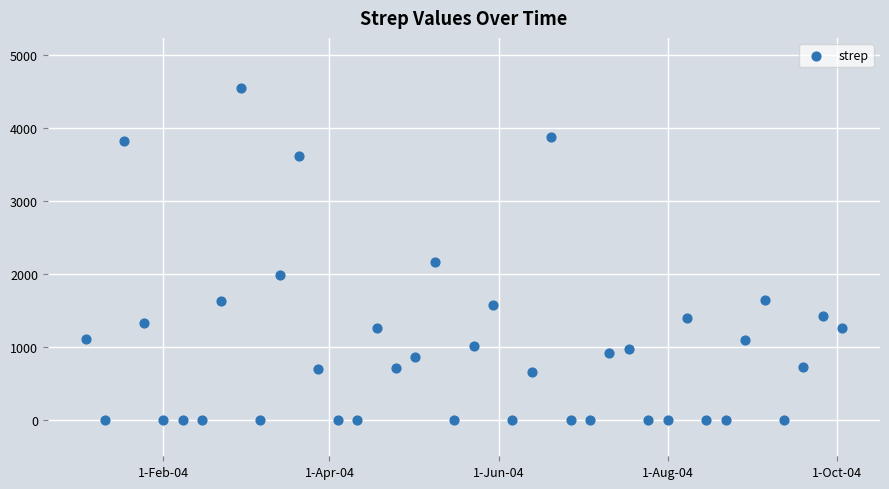

What is the range of Y values (max minus min)?

4554.7